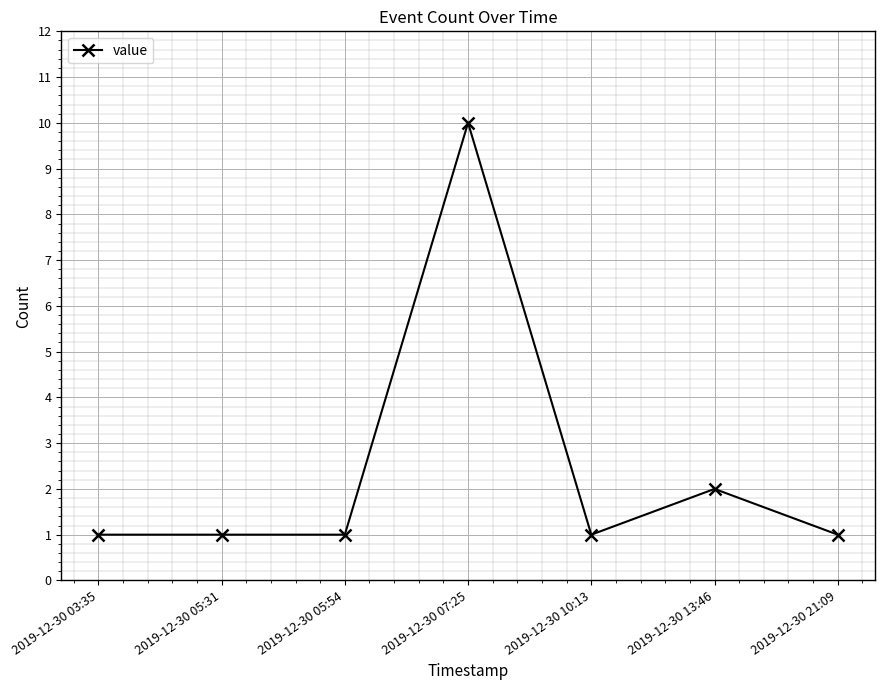

What is the difference between the maximum and minimum values?

9